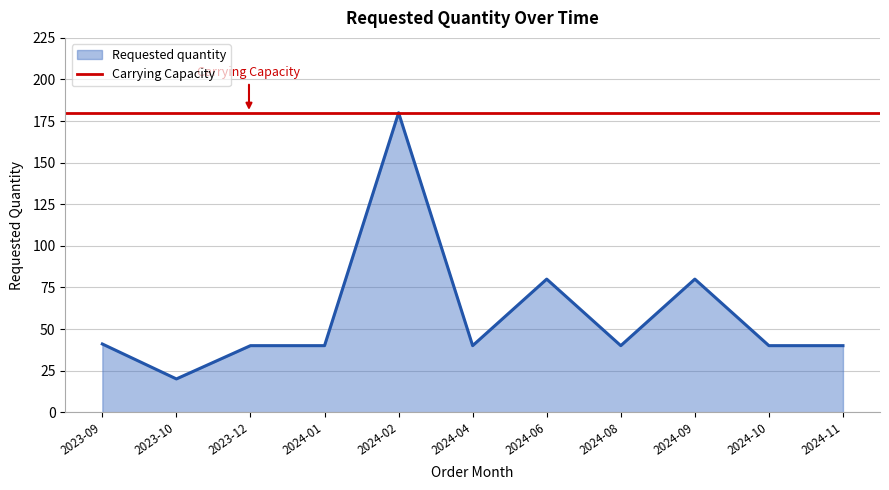

Is it true that the value at 2023-10 is 20?

True